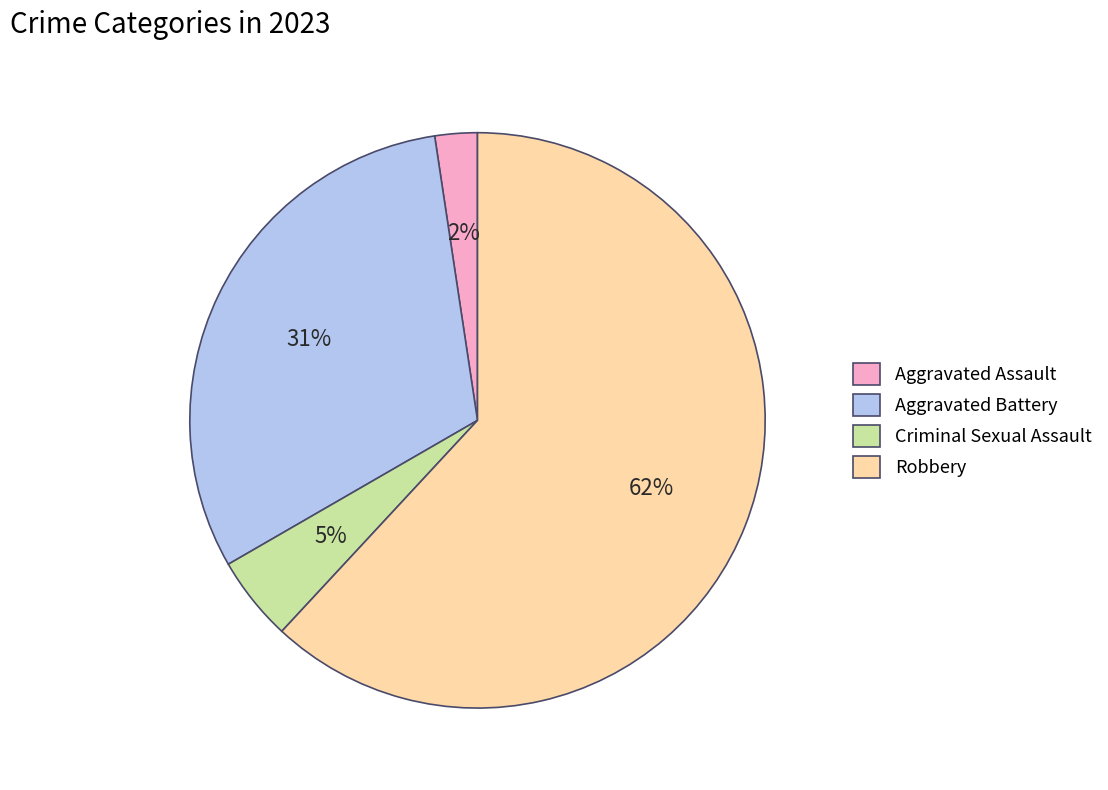

Do Criminal Sexual Assault and Aggravated Assault together represent more than half of the pie?

No